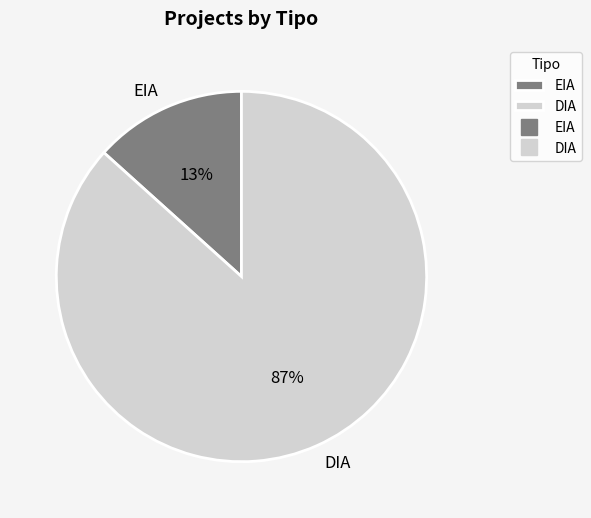

Which has a higher value, EIA or DIA?

DIA